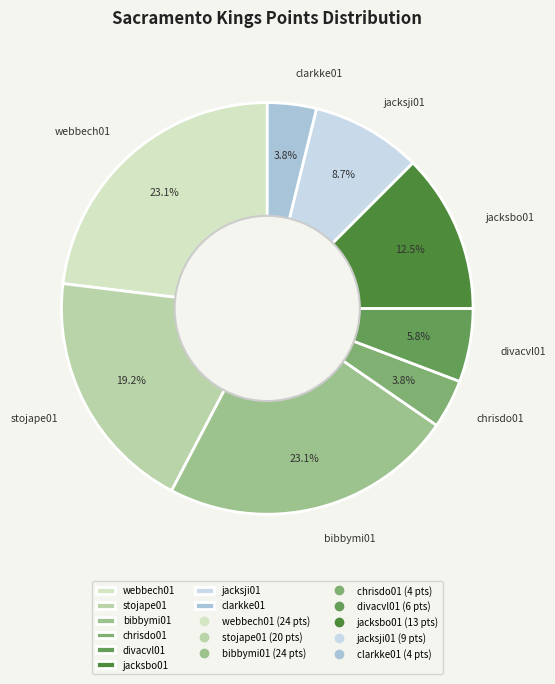

How much of the chart is everything except divacvl01?

94.2%